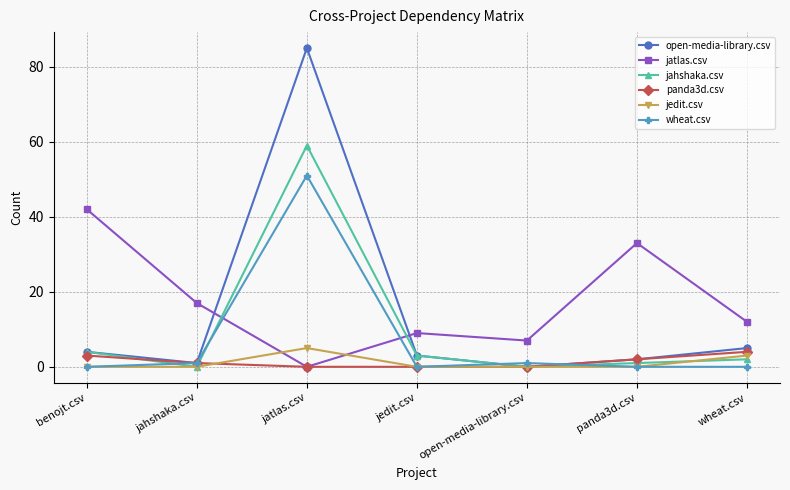

What is the value of the panda3d.csv point at the 6th from the left?

2